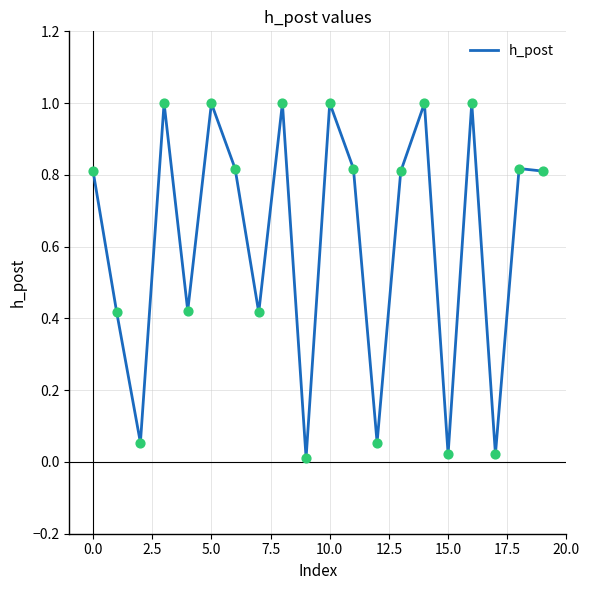

What is the maximum value shown in the chart?

1.0